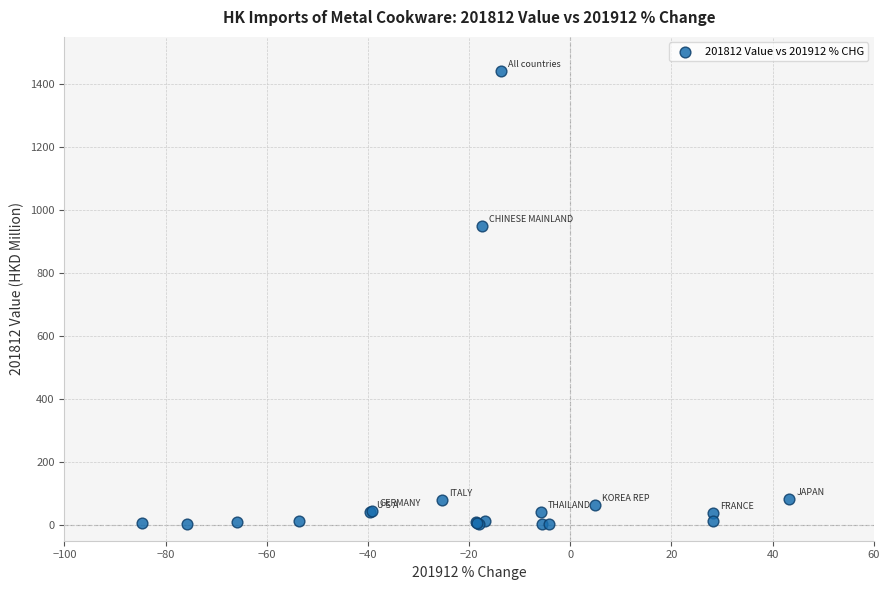

What Y value in the scatter plot is closest to 720?

949.2